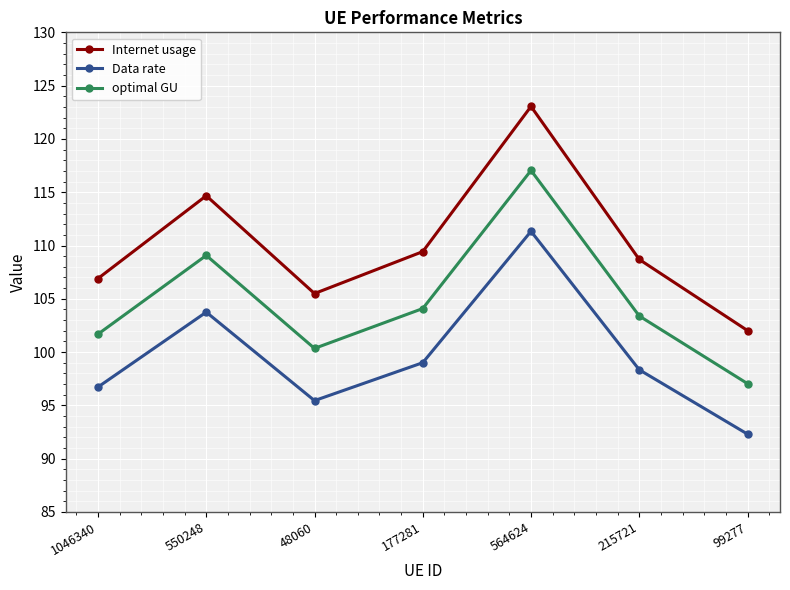

How many interior local valleys does the Internet usage series have?

1